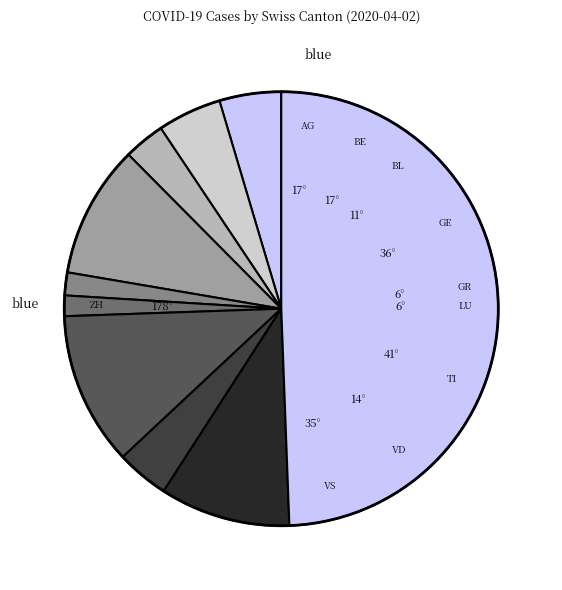

To the nearest percent, what is the difference between the largest and smallest slice percentages?

48%